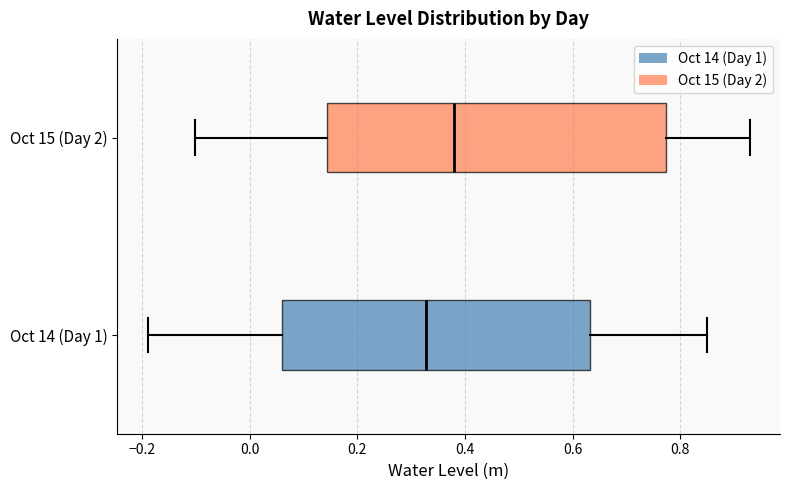

Which box has the furthest to the right median line?

Oct 15 (Day 2)